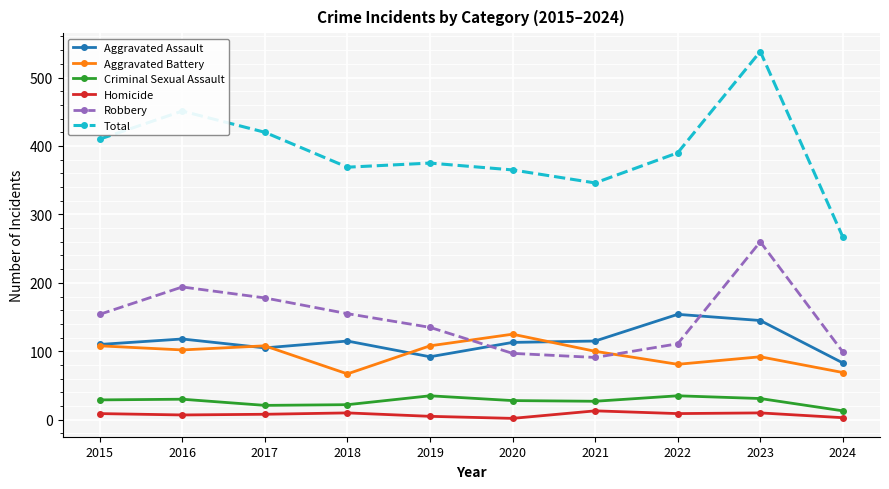

What is the difference between the Robbery values at 2017 and 2016?

16